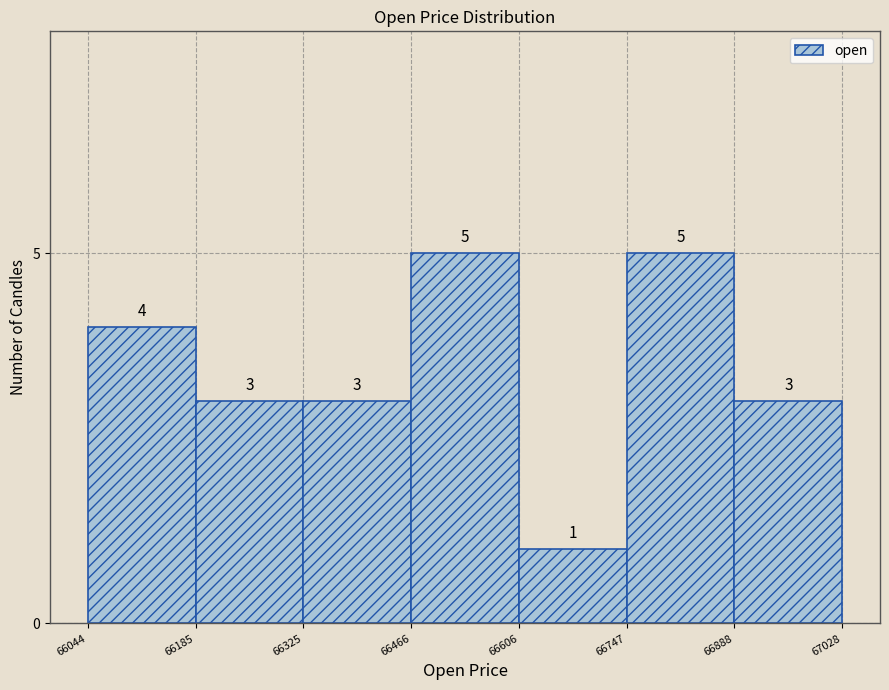

What is the height of the bar covering 66044 to 66185 on the x-axis?

4